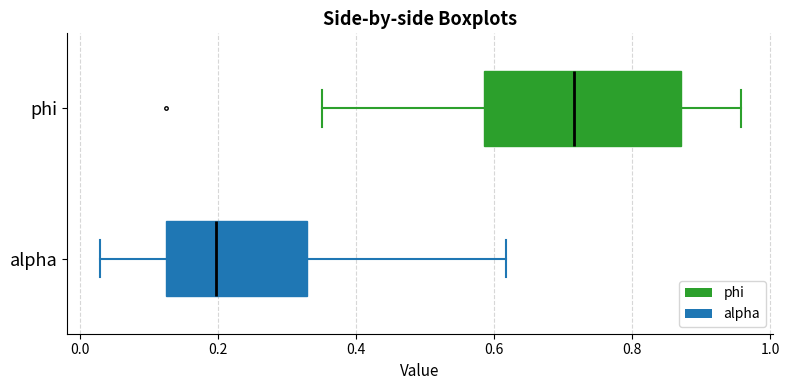

Reading bottom to top, read every box against the x-axis: the position of its median line, the range the box covers, and the ends of its whiskers. The values are not printed on the chart, so give them approximately, as read against the axis.

alpha: median 0.20, box 0.12 to 0.32, whiskers 0.02 to 0.62
phi: median 0.72, box 0.58 to 0.88, whiskers 0.36 to 0.96